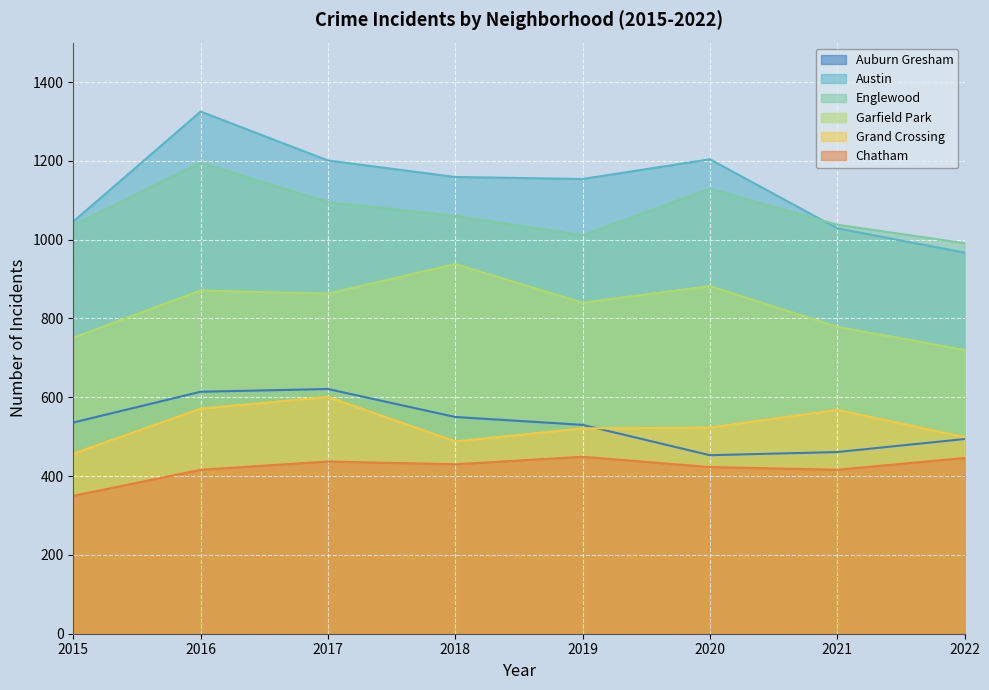

Which series changed the most between 2020 and 2022?

Austin